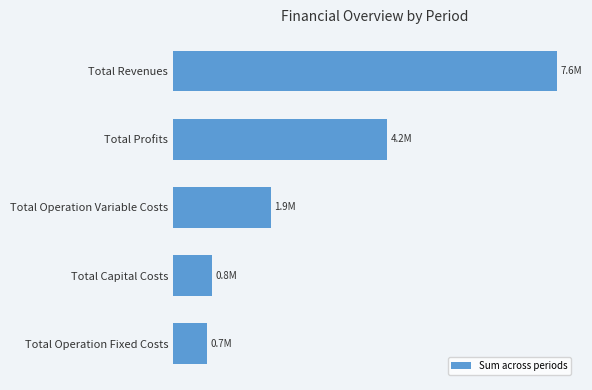

List the labels in order of value, smallest first.

Total Operation Fixed Costs, Total Capital Costs, Total Operation Variable Costs, Total Profits, Total Revenues